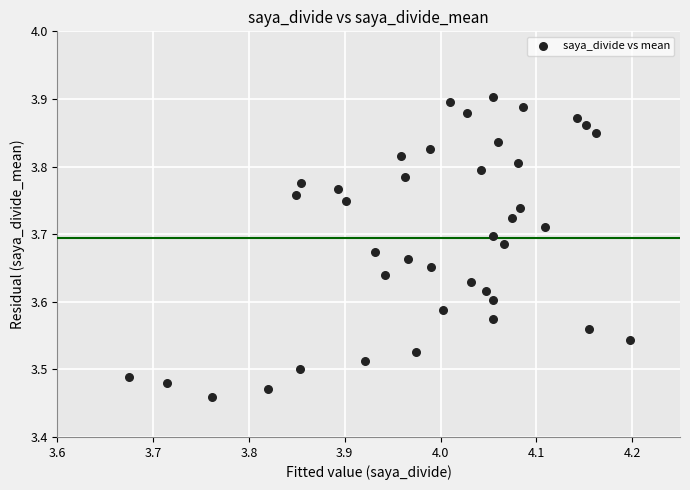

What is the range of X values (max minus min)?

0.5